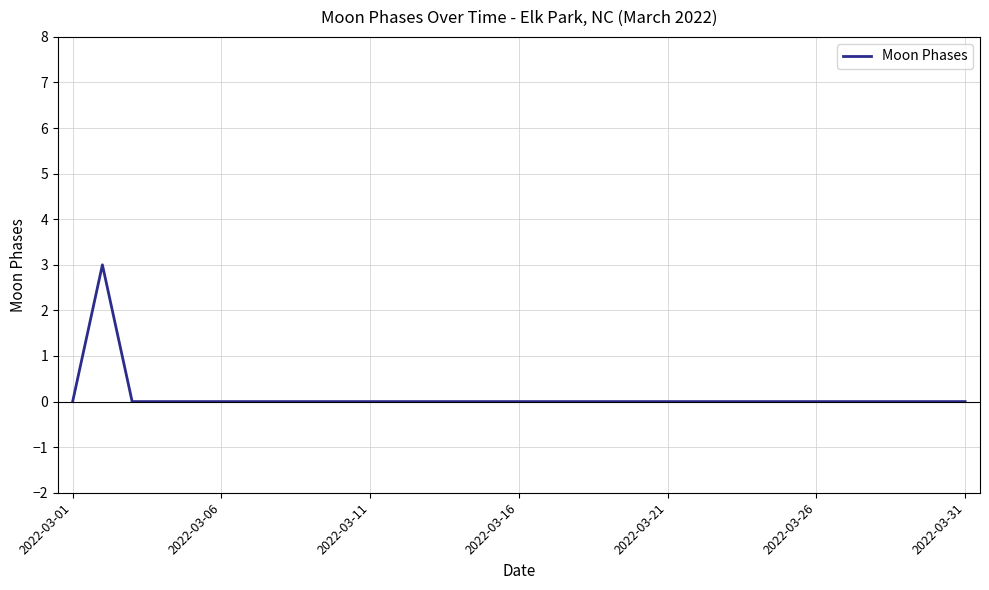

What is the difference between the maximum and minimum values?

3